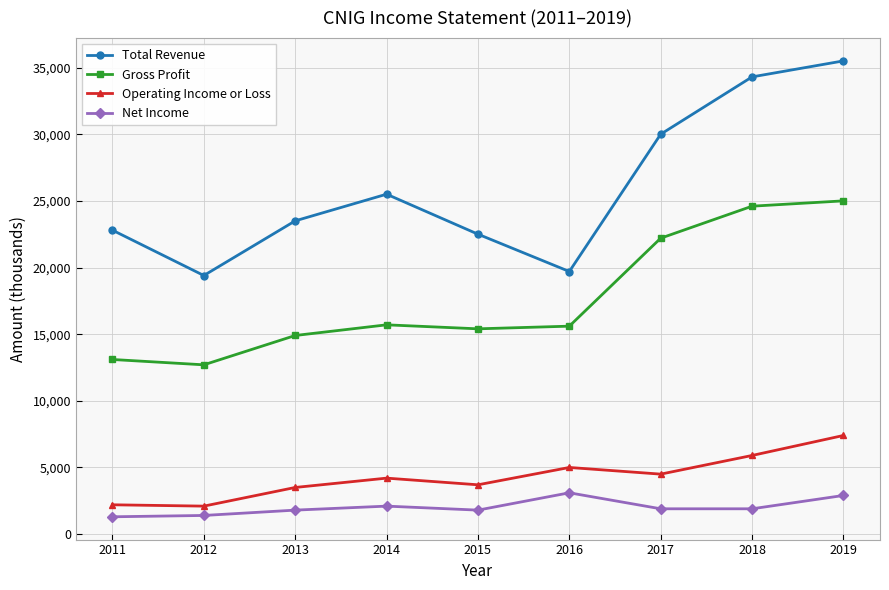

List the series in order of their peak value, lowest first.

Net Income, Operating Income or Loss, Gross Profit, Total Revenue